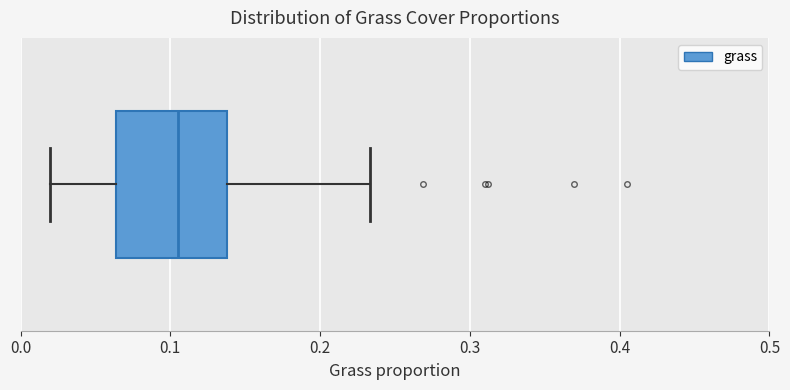

Transcribe this box plot: give where the median line is, the range the box spans, and where the two whiskers end, as read against the x-axis. The values are not printed on the chart, so give them approximately, as read against the axis.

median 0.10, box 0.06 to 0.14, whiskers 0.02 to 0.23